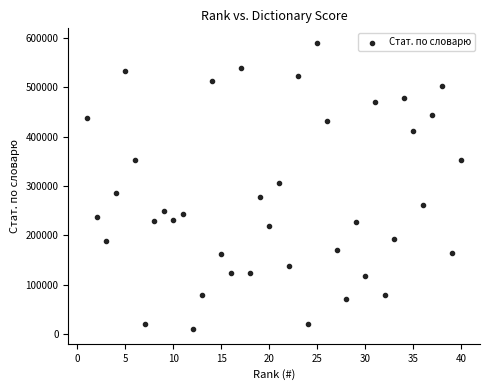

What is the range of Y values (max minus min)?

580434